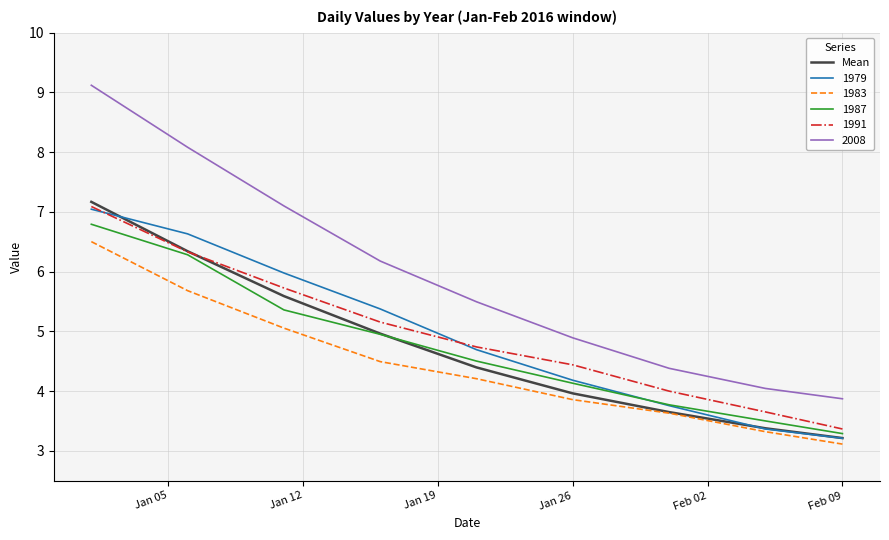

Which series has the largest range (max minus min)?

2008